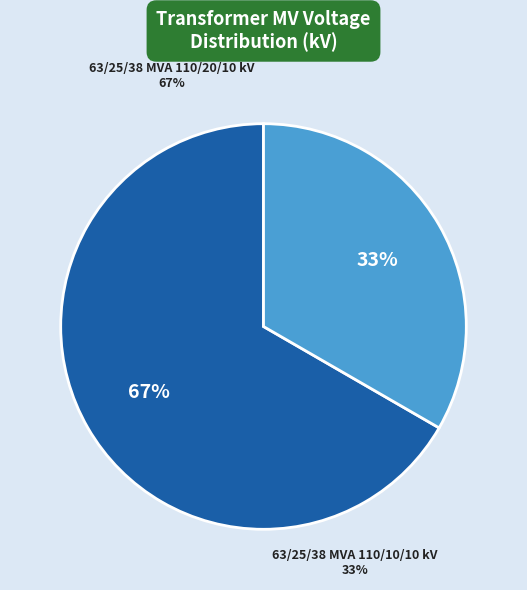

Combined, what portion of the pie is 63/25/38 MVA 110/10/10 kV and 63/25/38 MVA 110/20/10 kV?

100.0%